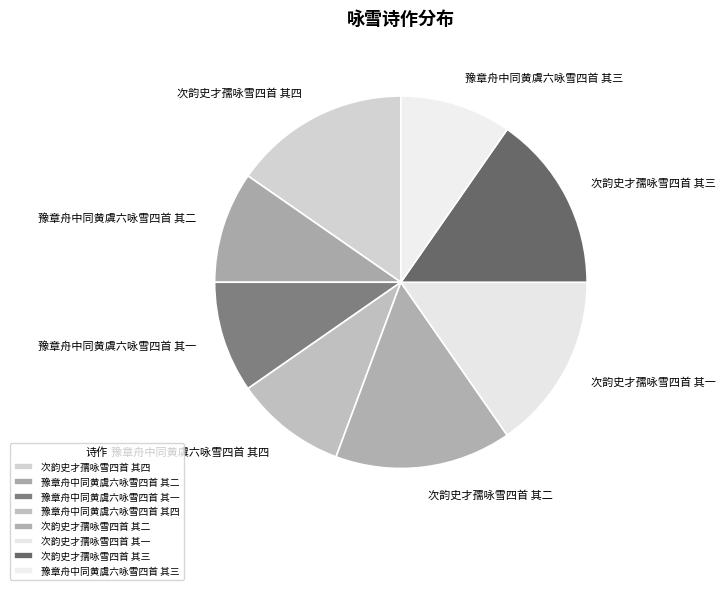

Approximately how many times larger is the value at 次韵史才孺咏雪四首 其一 compared to 豫章舟中同黄虞六咏雪四首 其一?

1.6